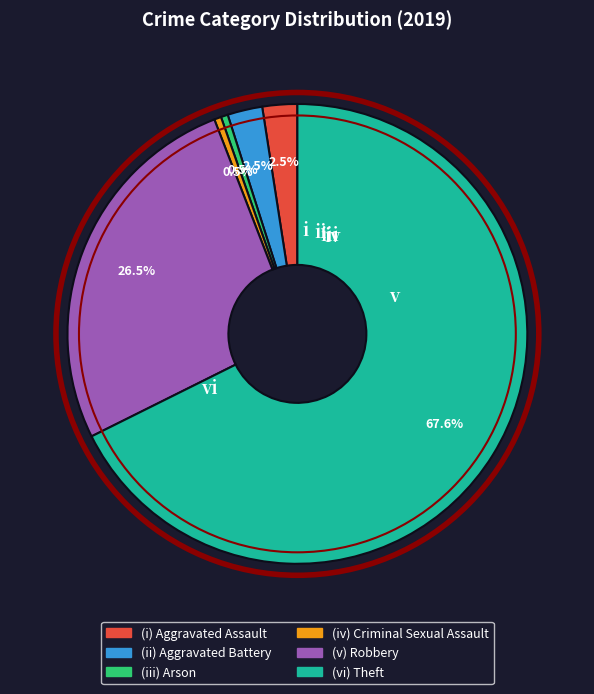

Is there any slice that represents more than half of the pie?

Yes